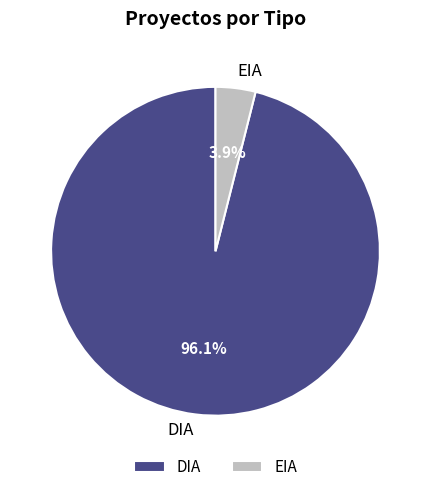

To the nearest percent, what portion does DIA represent?

96%